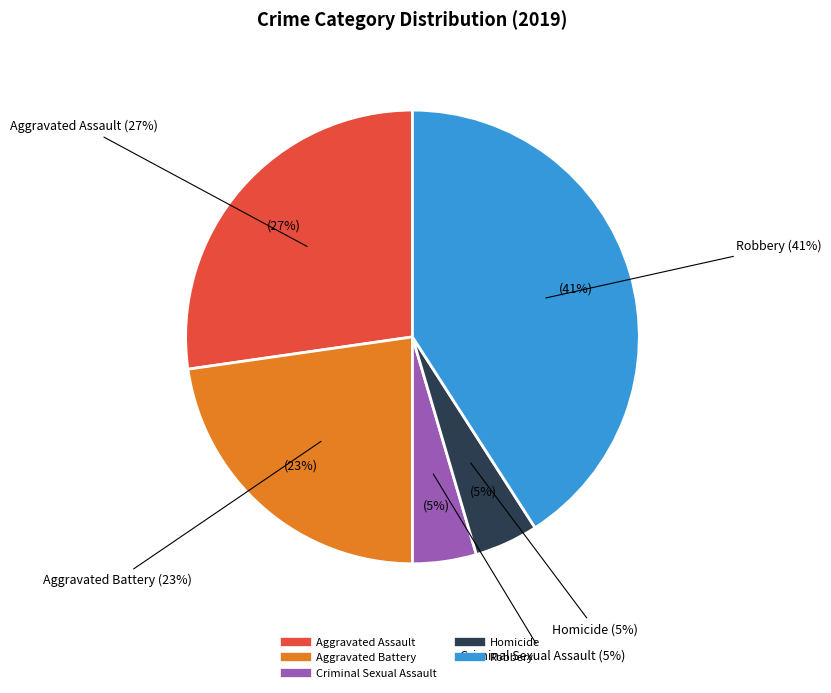

To the nearest percent, what is the difference between the largest and smallest slice percentages?

36%